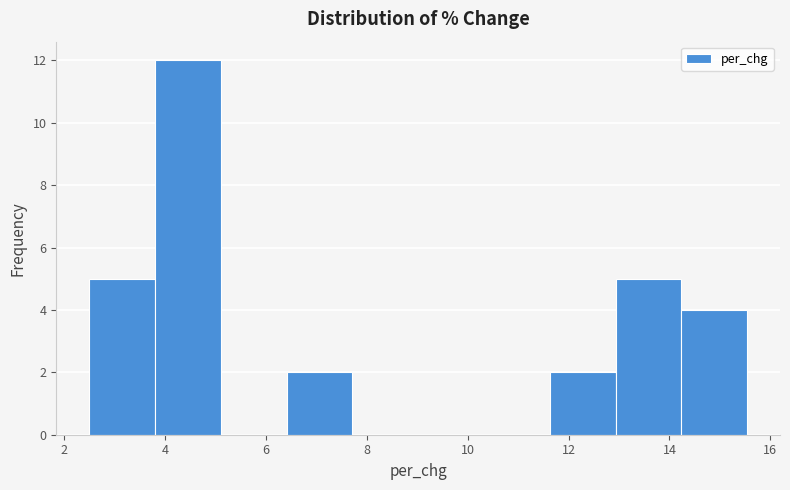

Reading left to right, transcribe this chart: for each bar, give the range it covers on the x-axis and its height. Neither the bar edges nor the heights are printed on the chart, so give them approximately, as read against the axes.

2.4 to 3.8: 5
3.8 to 5.2: 12
5.2 to 6.4: 0
6.4 to 7.8: 2
7.8 to 9.0: 0
9.0 to 10.4: 0
10.4 to 11.6: 0
11.6 to 13.0: 2
13.0 to 14.2: 5
14.2 to 15.6: 4